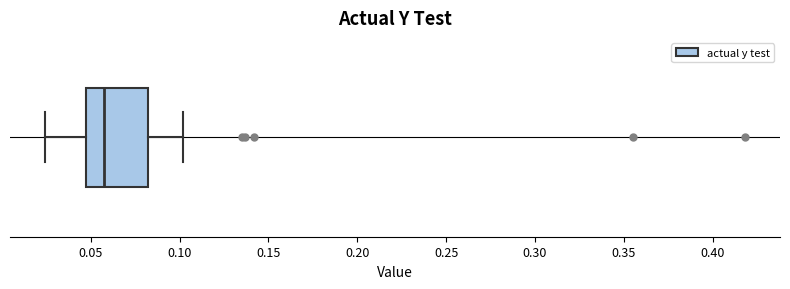

Read this box plot against the x-axis: the position of the median line, the range covered by the box, and the ends of both whiskers. The values are not printed on the chart, so give them approximately, as read against the axis.

median 0.055, box 0.045 to 0.080, whiskers 0.025 to 0.100